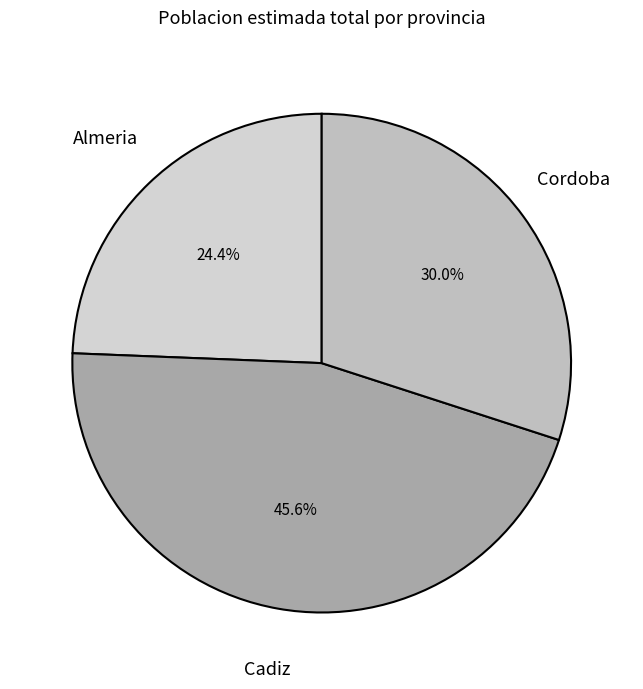

What is the largest slice in the pie chart?

Cadiz